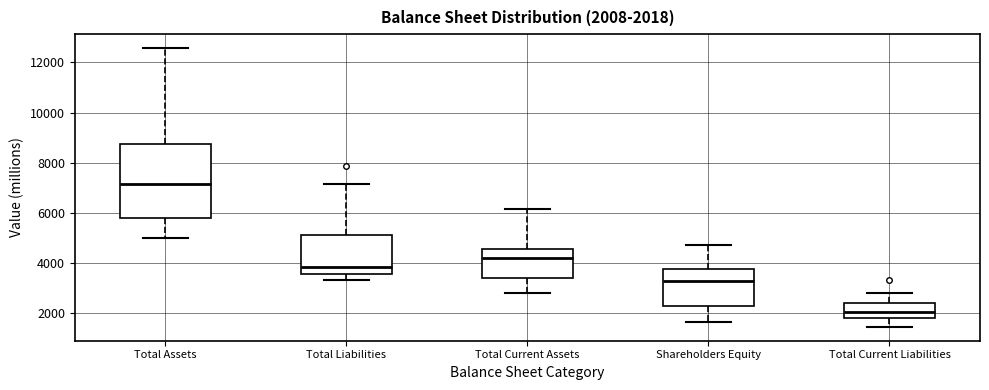

Which box's median line is the highest?

Total Assets